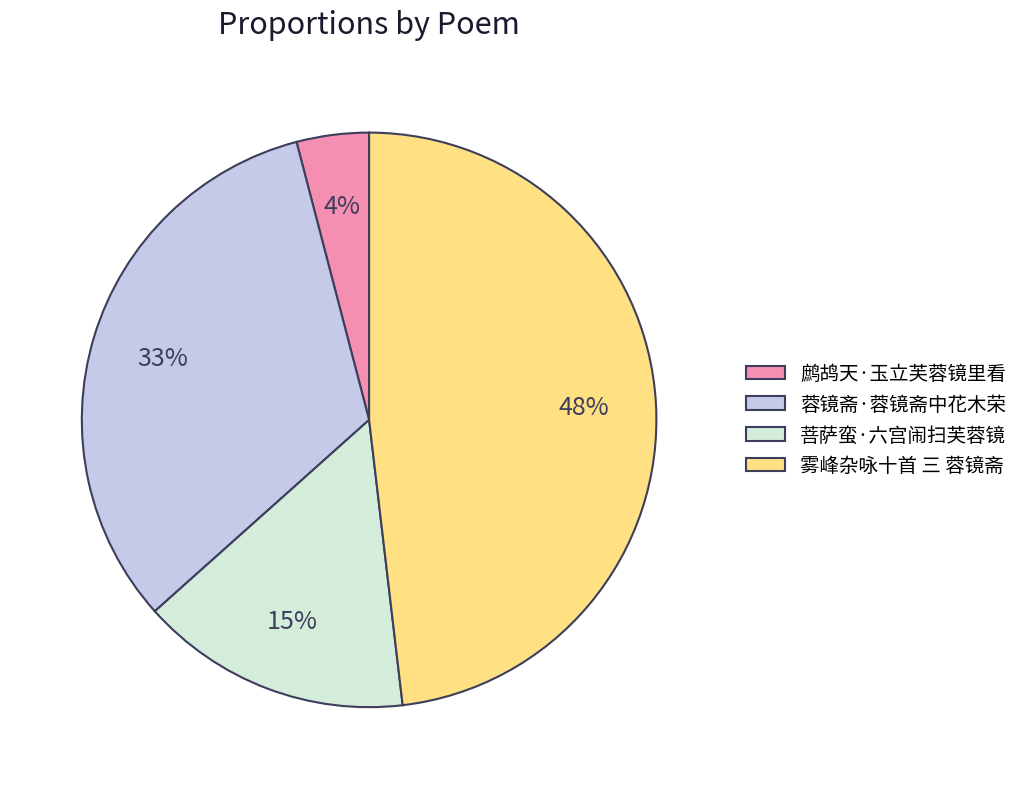

True or false: 鹧鸪天·玉立芙蓉镜里看 accounts for 11% of the total.

False